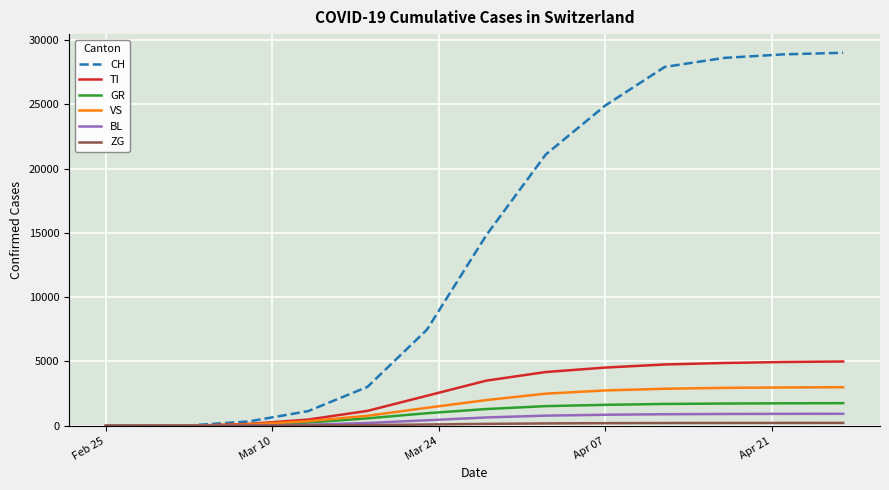

Does the chart display data point markers on the line(s)?

No